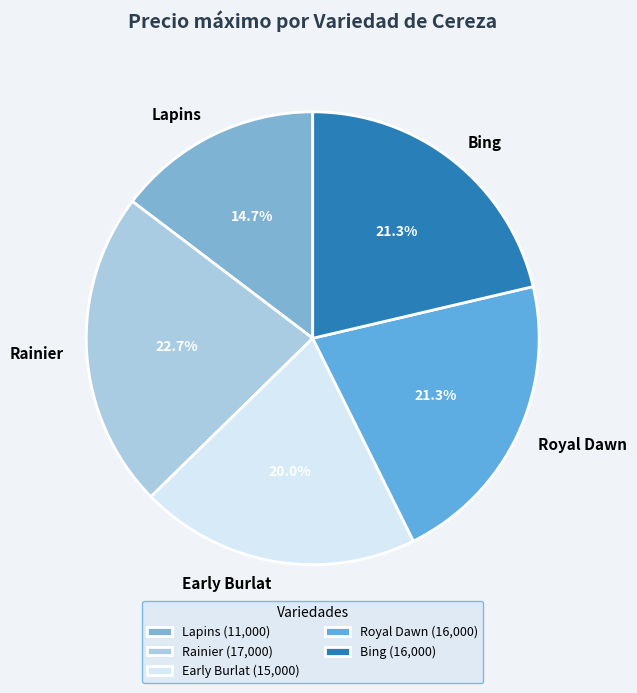

Combined, what portion of the pie is Rainier and Bing?

44.0%